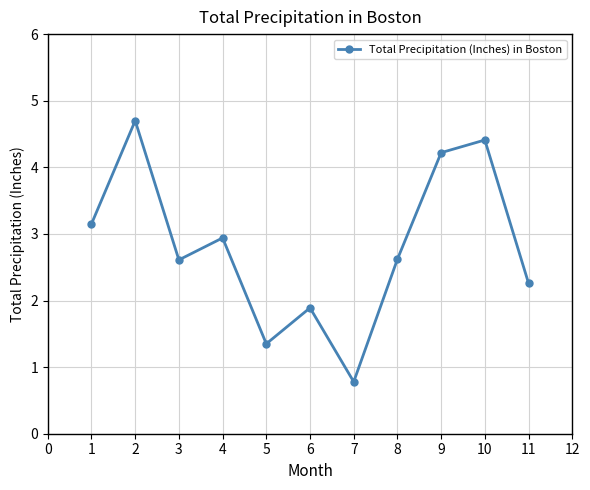

Is it true that the value at 7 is 0.8?

True